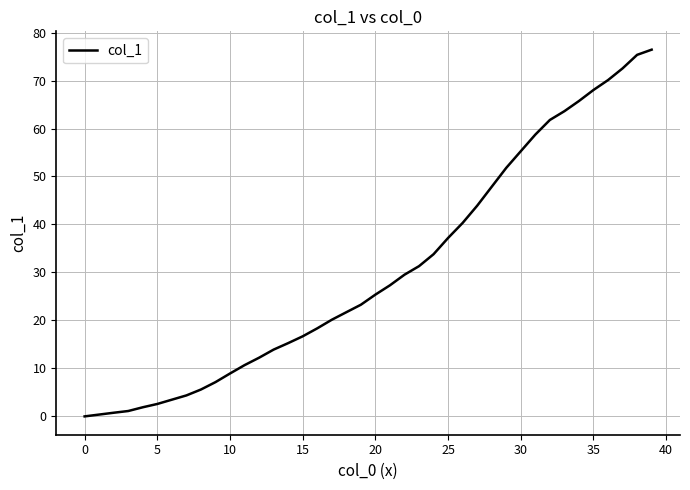

Does the chart display data point markers on the line(s)?

No